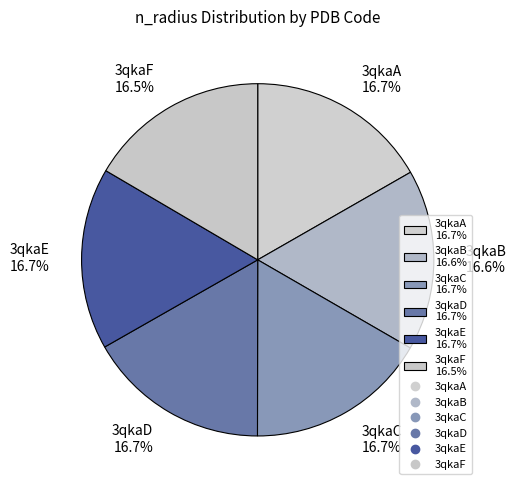

What percentage is NOT represented by 3qkaD?

83.3%